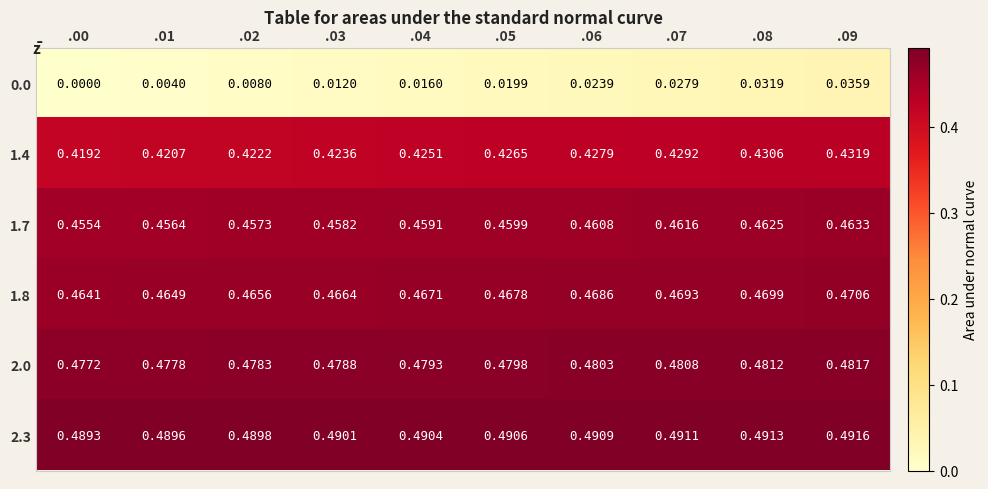

How many series are shown in this chart?

6